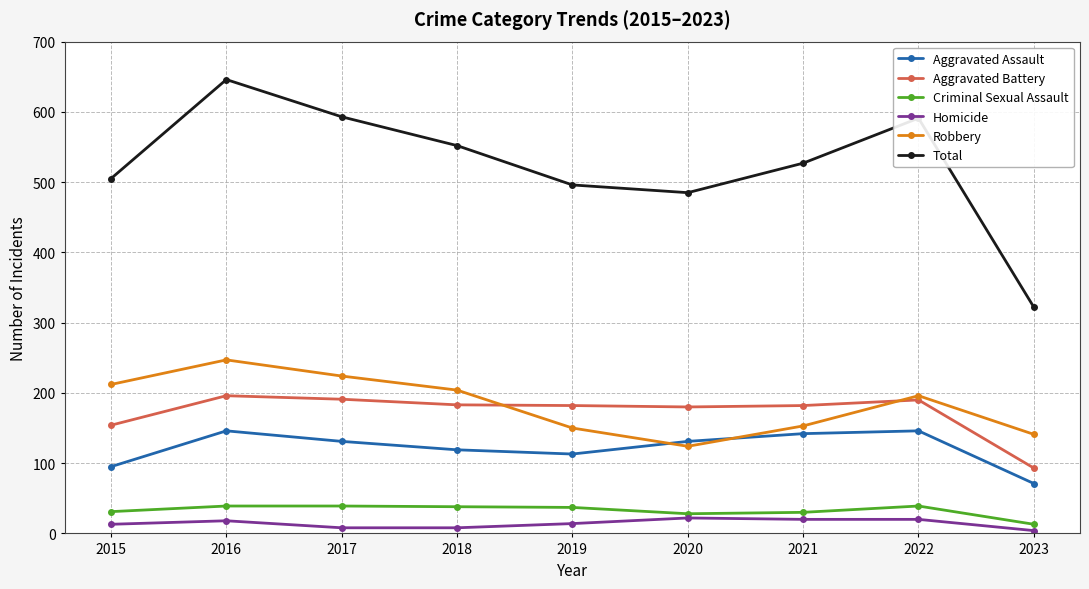

Is the value of Criminal Sexual Assault at 2022 greater than the value of Homicide at 2023?

Yes